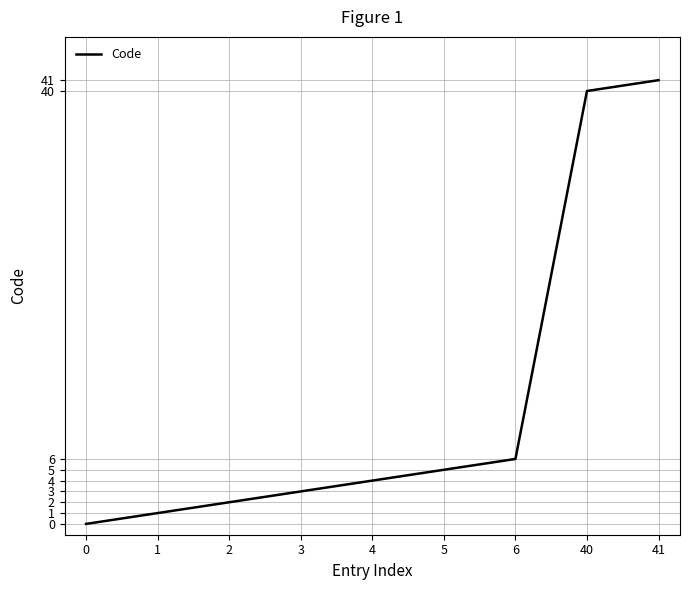

What is the greatest value displayed?

41